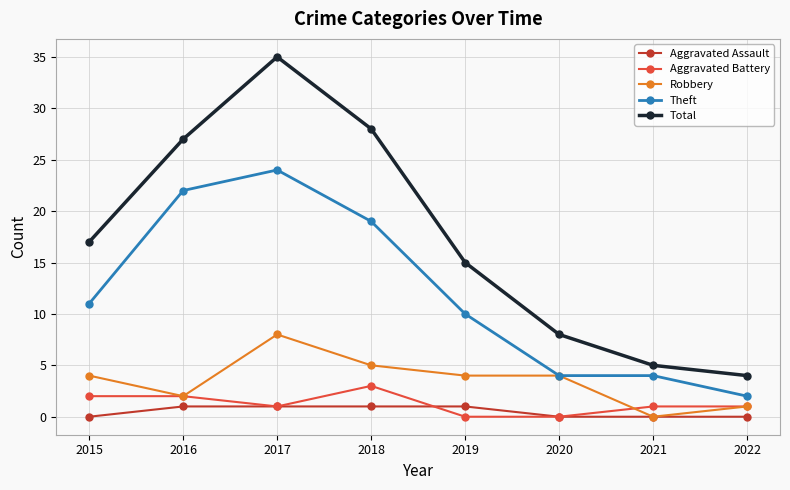

Does the chart have visible grid lines?

Yes